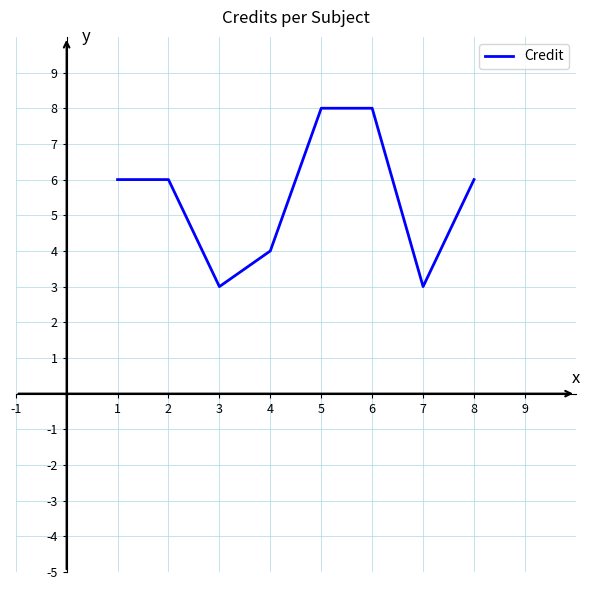

How many lines are shown in the chart?

1